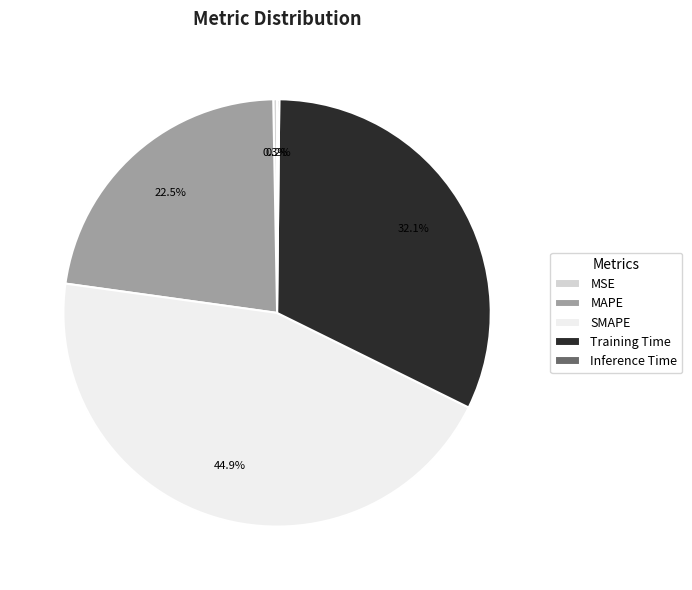

Between MSE and MAPE, which is larger?

MAPE